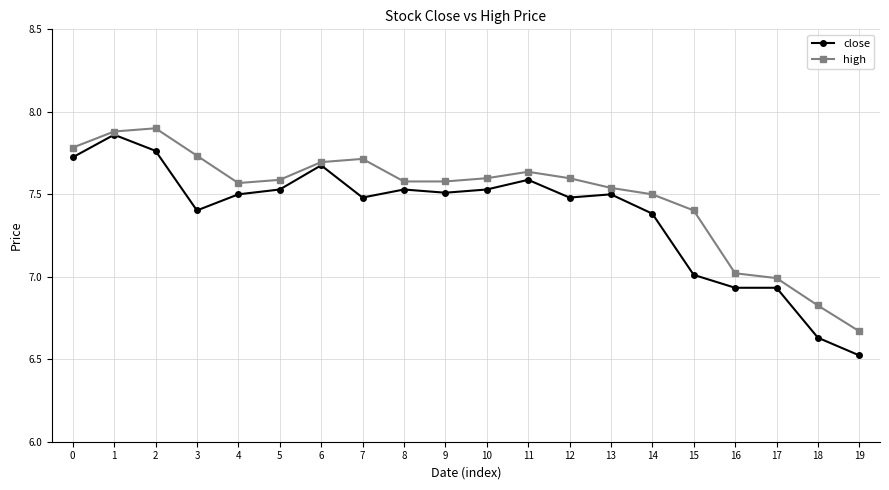

How many series are shown in this chart?

2